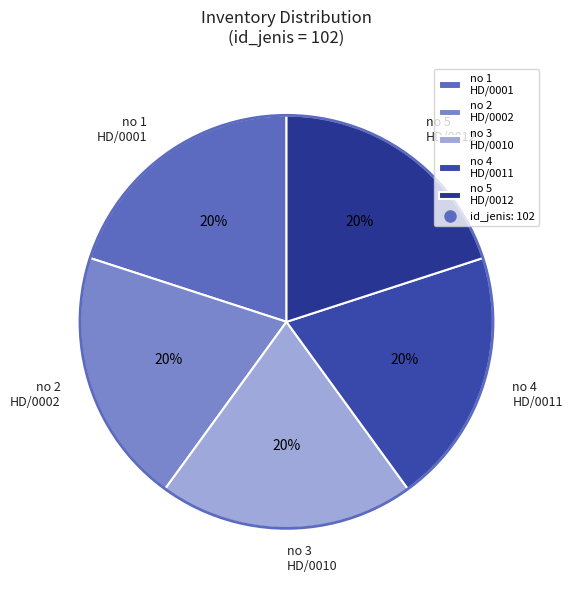

To the nearest percent, what is the average slice percentage?

20%